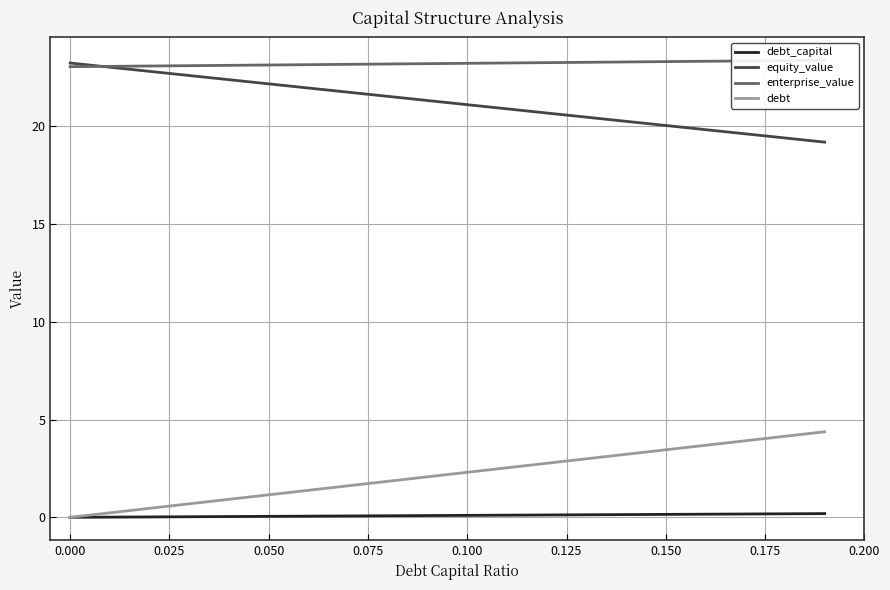

At how many categories does at least one series exceed 22?

20